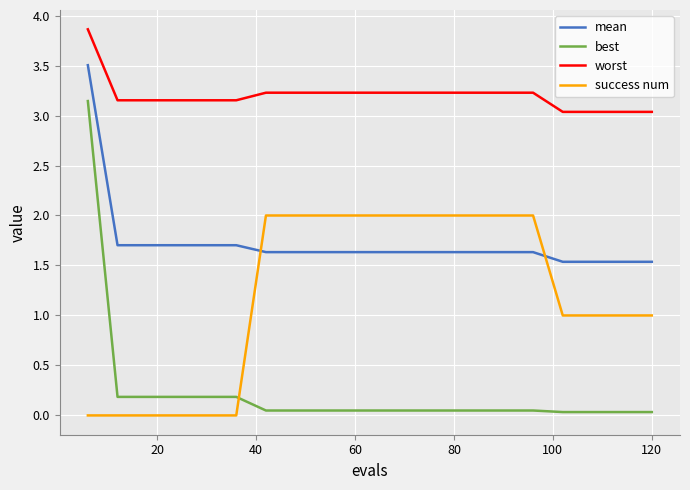

What are all the series names shown in the legend?

mean, best, worst, success num